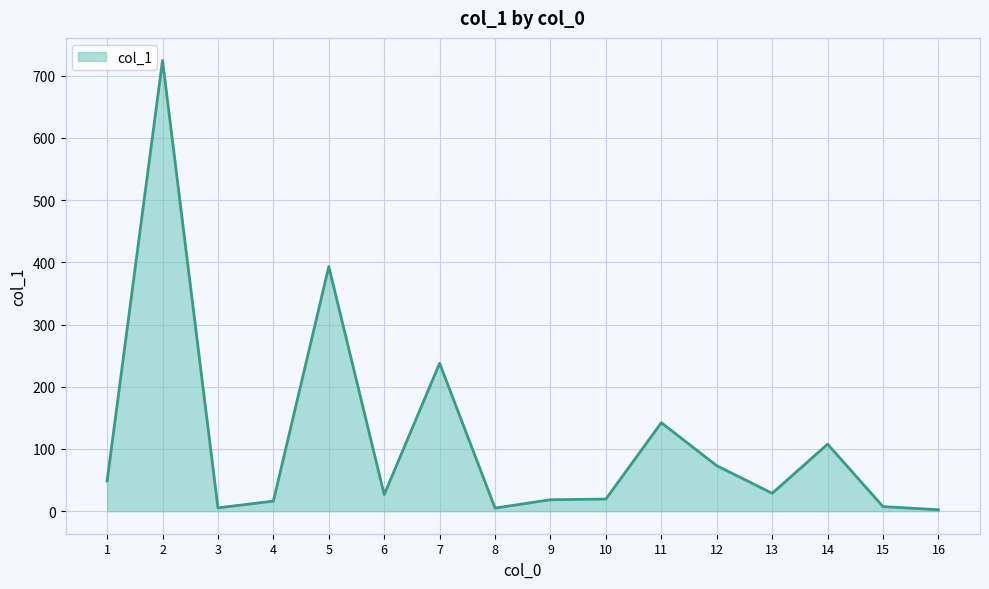

At which label is the value closest to 363?

5